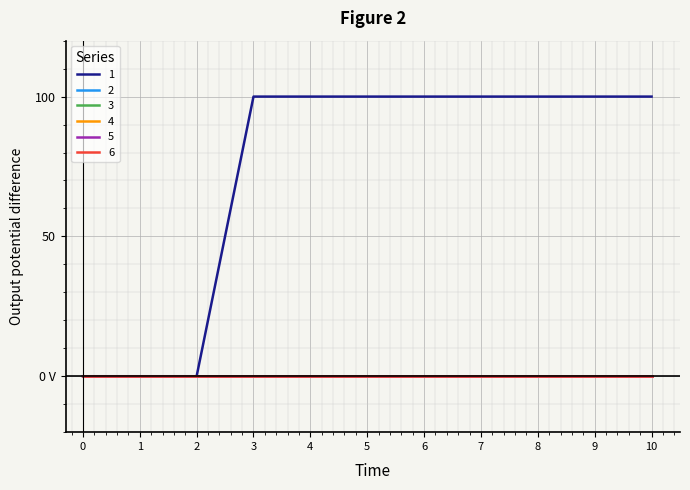

Which series has the widest spread of values?

1